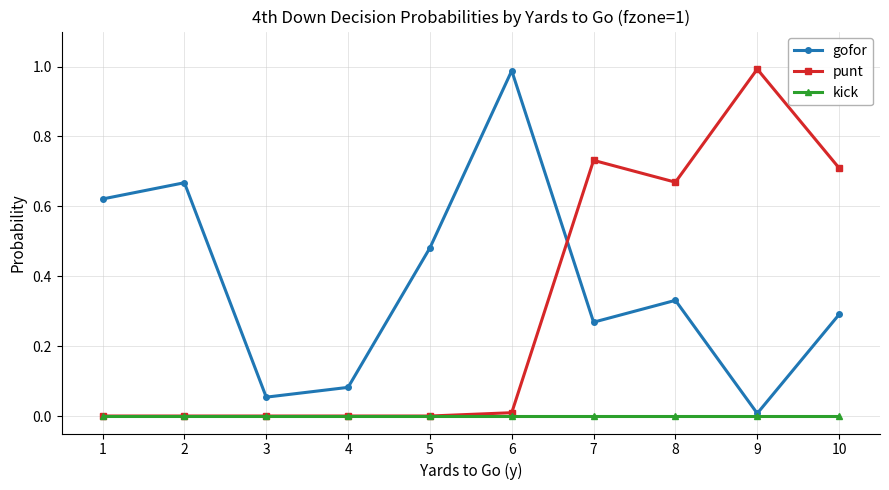

Which series has the largest total across all categories?

gofor